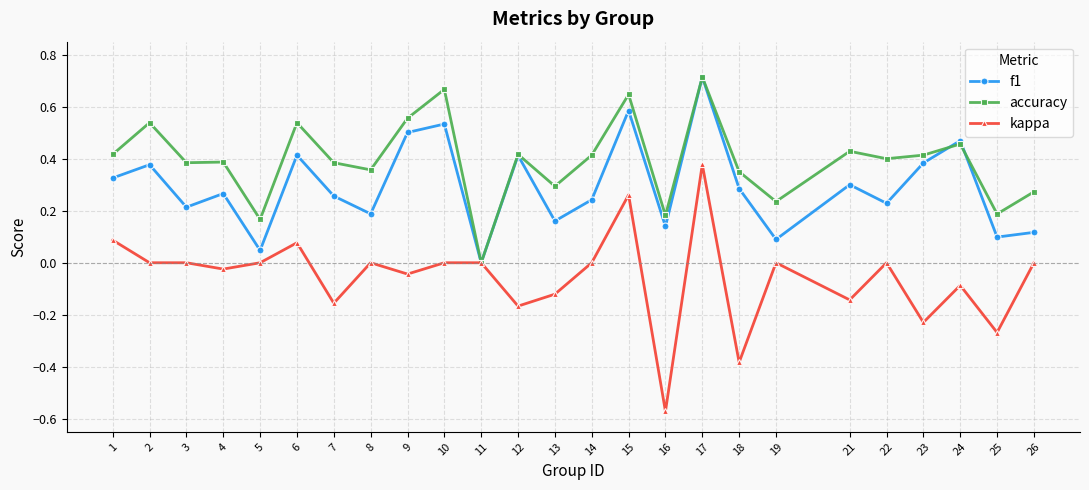

Rank the series by their average value, from highest to lowest.

accuracy, f1, kappa